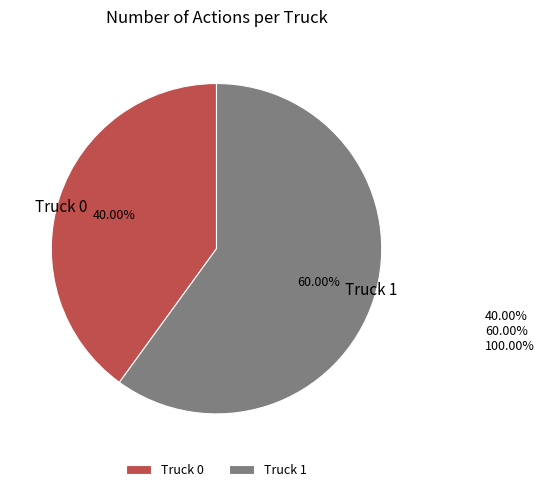

Which category has the smallest portion of the pie?

Truck 0